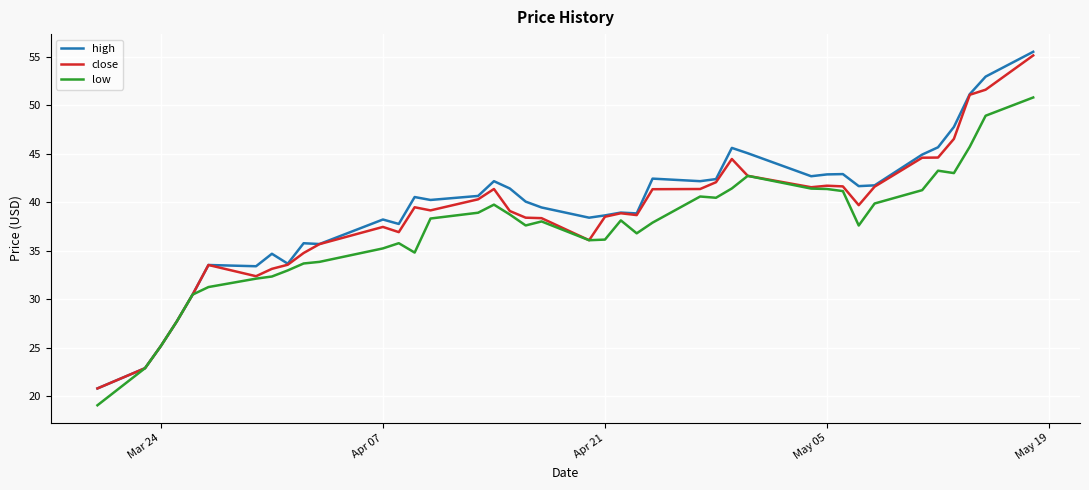

Which series has the largest total across all categories?

high